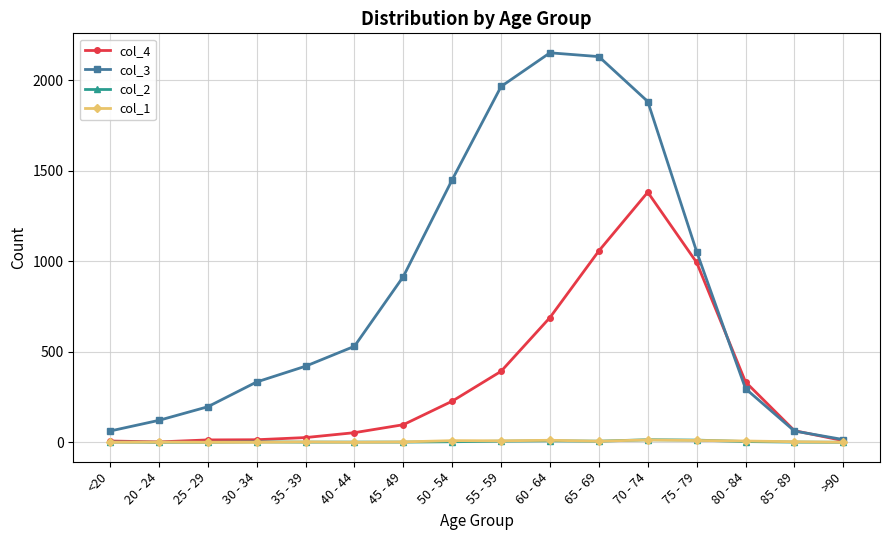

What is the label of the 8th point from the left?

50 - 54